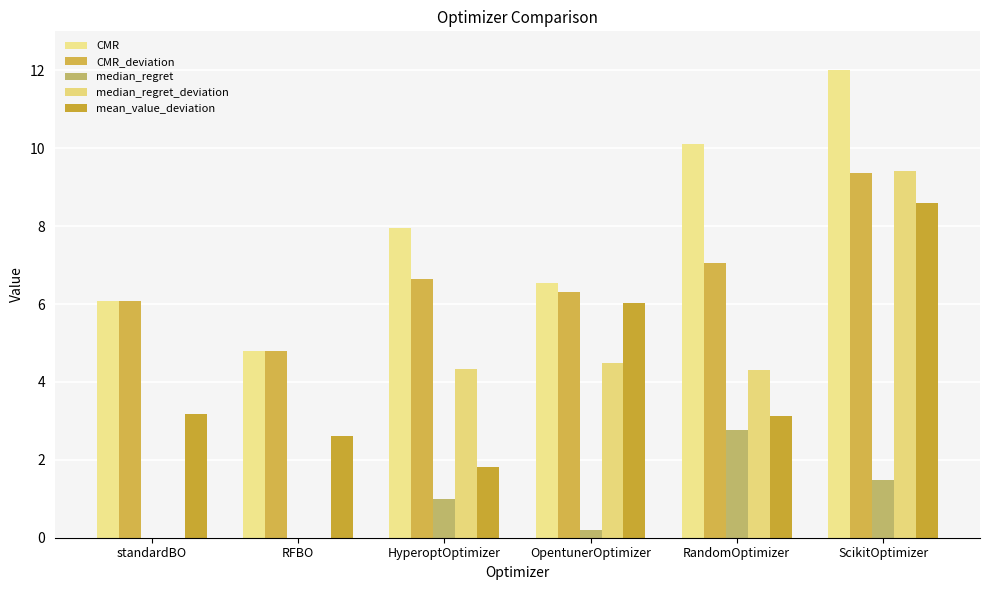

What is the sum of all mean_value_deviation values?

25.4